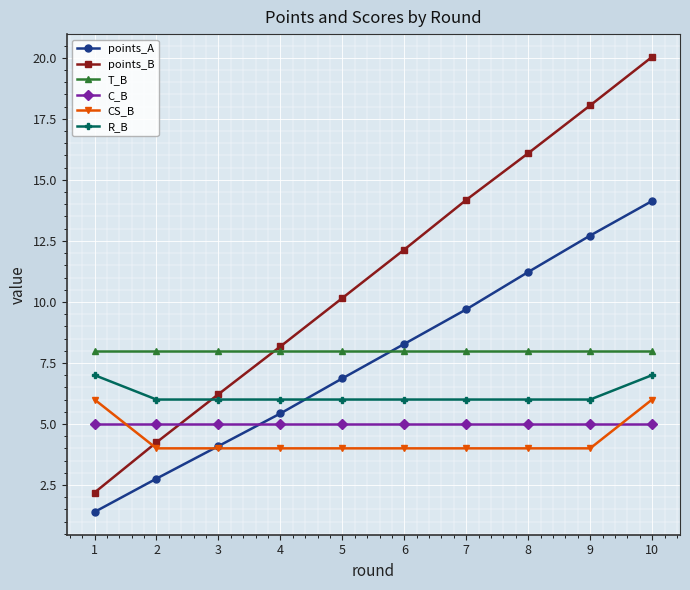

Reading left to right, transcribe all the data shown in this chart.

points_A: 1=1.4	2=2.8	3=4.1	4=5.4	5=6.9	6=8.3	7=9.7	8=11.2	9=12.7	10=14.1
points_B: 1=2.2	2=4.2	3=6.2	4=8.2	5=10.2	6=12.1	7=14.2	8=16.1	9=18.1	10=20.0
T_B: 1=8.0	2=8.0	3=8.0	4=8.0	5=8.0	6=8.0	7=8.0	8=8.0	9=8.0	10=8.0
C_B: 1=5.0	2=5.0	3=5.0	4=5.0	5=5.0	6=5.0	7=5.0	8=5.0	9=5.0	10=5.0
CS_B: 1=6.0	2=4.0	3=4.0	4=4.0	5=4.0	6=4.0	7=4.0	8=4.0	9=4.0	10=6.0
R_B: 1=7.0	2=6.0	3=6.0	4=6.0	5=6.0	6=6.0	7=6.0	8=6.0	9=6.0	10=7.0